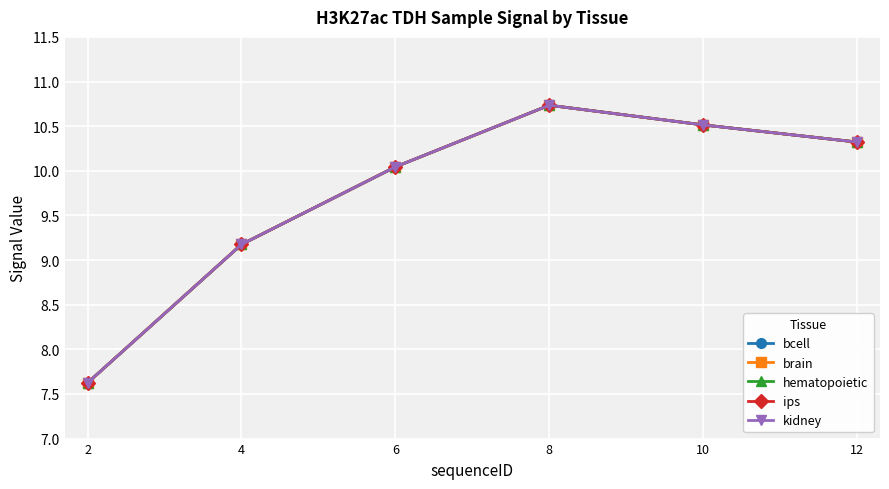

What is the value of the brain point at the 4th from the left?

10.7